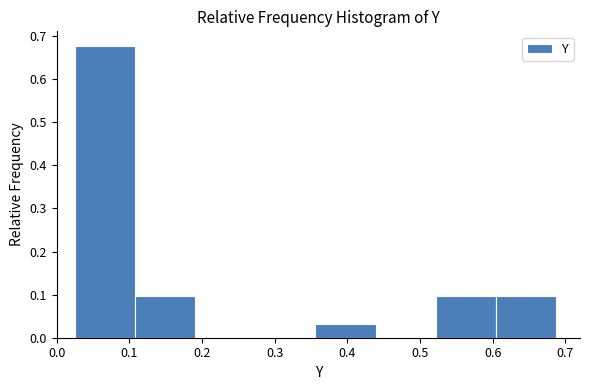

Over which range of the x-axis is the bar tallest?

0.03 to 0.11